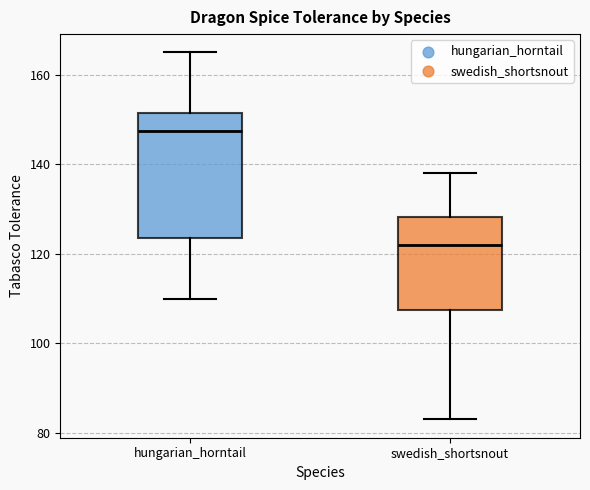

Reading left to right, transcribe this box plot: for each box, give where its median line is, the range the box spans, and where its two whiskers end, as read against the y-axis. The values are not printed on the chart, so give them approximately, as read against the axis.

hungarian_horntail: median 148, box 124 to 152, whiskers 110 to 166
swedish_shortsnout: median 122, box 108 to 128, whiskers 84 to 138